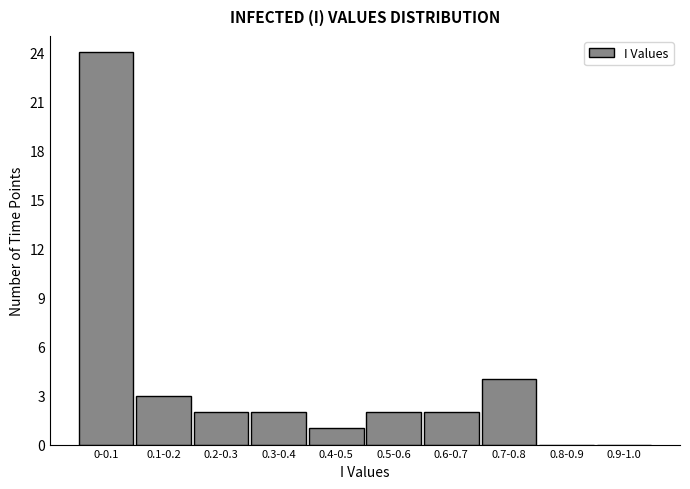

Reading left to right, list all the values displayed in this chart.

0-0.1=24	0.1-0.2=3	0.2-0.3=2	0.3-0.4=2	0.4-0.5=1	0.5-0.6=2	0.6-0.7=2	0.7-0.8=4	0.8-0.9=0	0.9-1.0=0